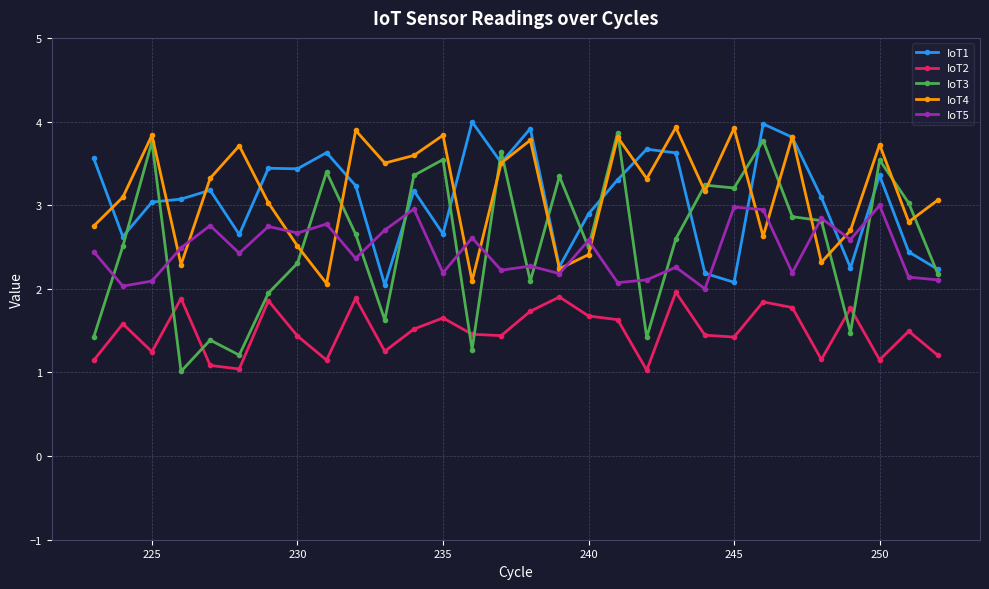

What is the difference between the second highest and second lowest values in the IoT3 series?

2.6